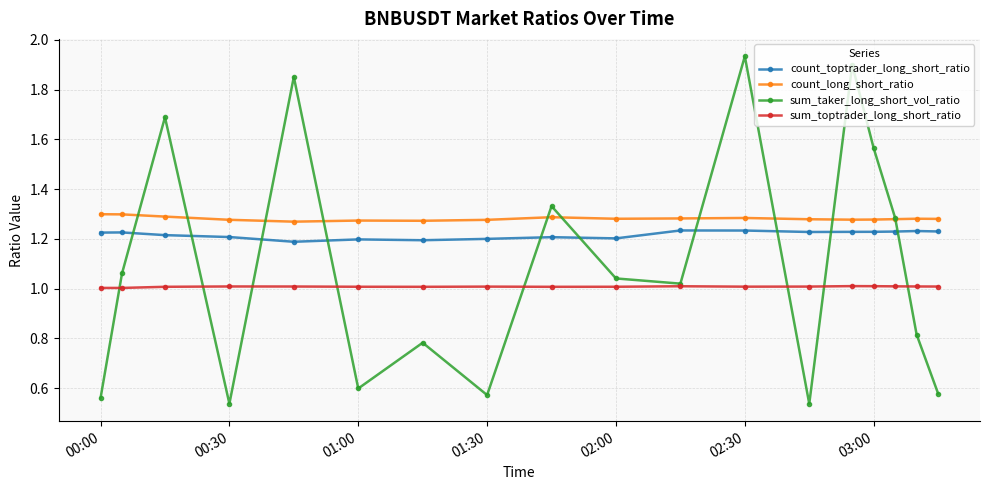

Which series has the largest total across all categories?

count_long_short_ratio